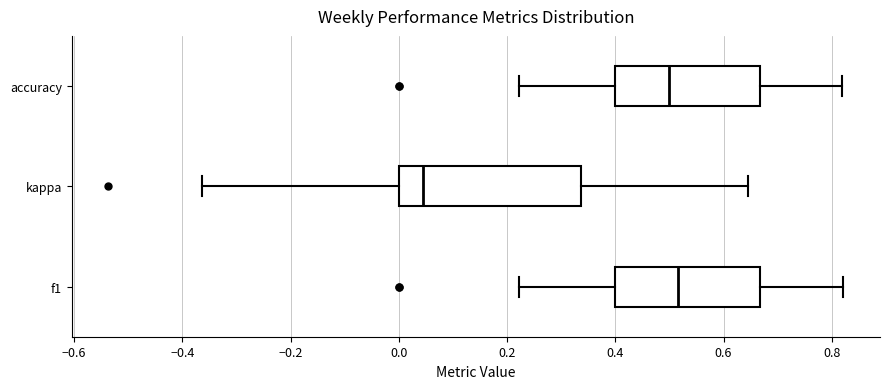

Where is the left edge of the box for kappa on the x-axis? The values are not printed on the chart, so give them approximately, as read against the axis.

0.00